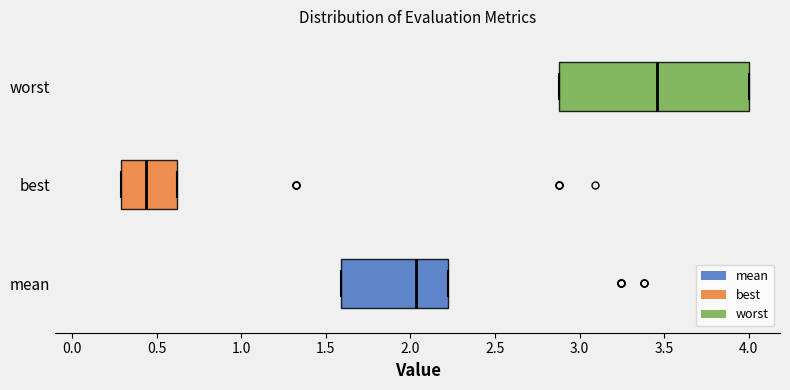

Reading bottom to top, read every box against the x-axis: the position of its median line, the range the box covers, and the ends of its whiskers. The values are not printed on the chart, so give them approximately, as read against the axis.

mean: median 2.05, box 1.60 to 2.20, whiskers 1.60 to 2.20
best: median 0.45, box 0.30 to 0.60, whiskers 0.30 to 0.60
worst: median 3.45, box 2.90 to 4.00, whiskers 2.90 to 4.00